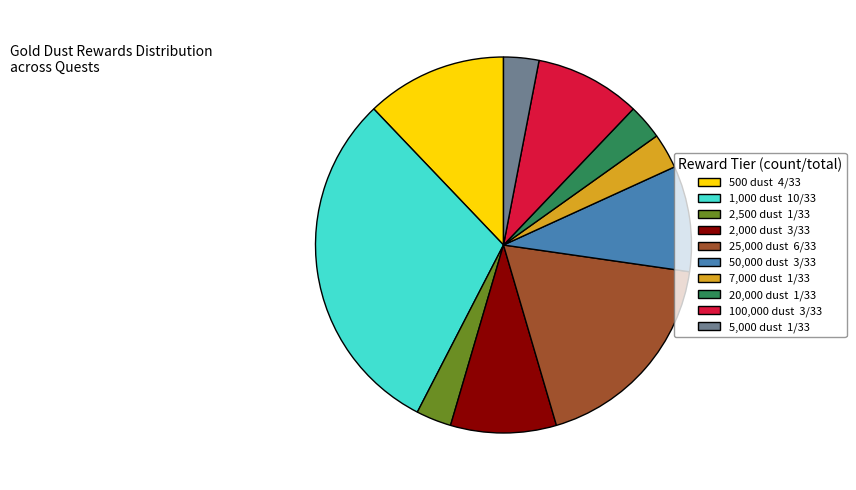

Which slice is the largest?

1,000 dust 10/33